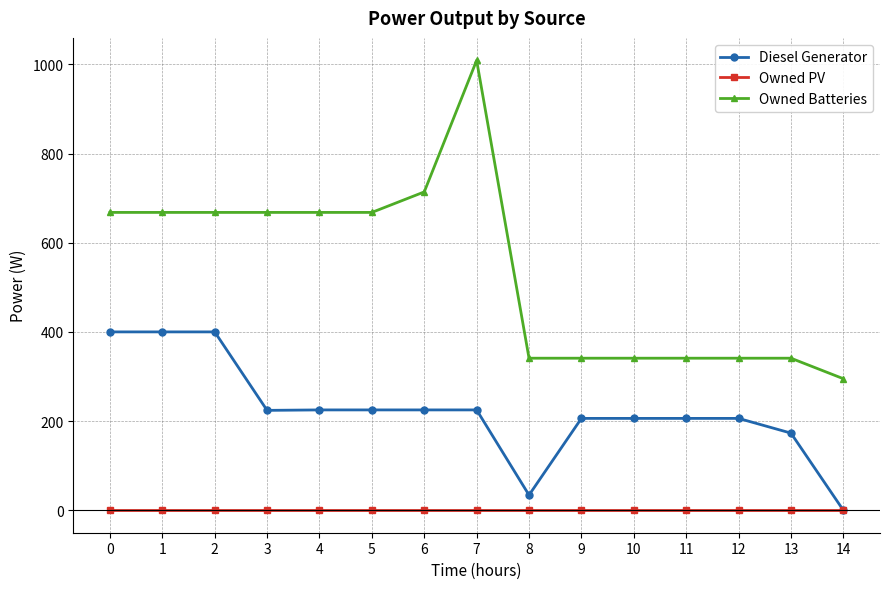

True or false: Owned PV and Owned Batteries intersect in this chart.

False